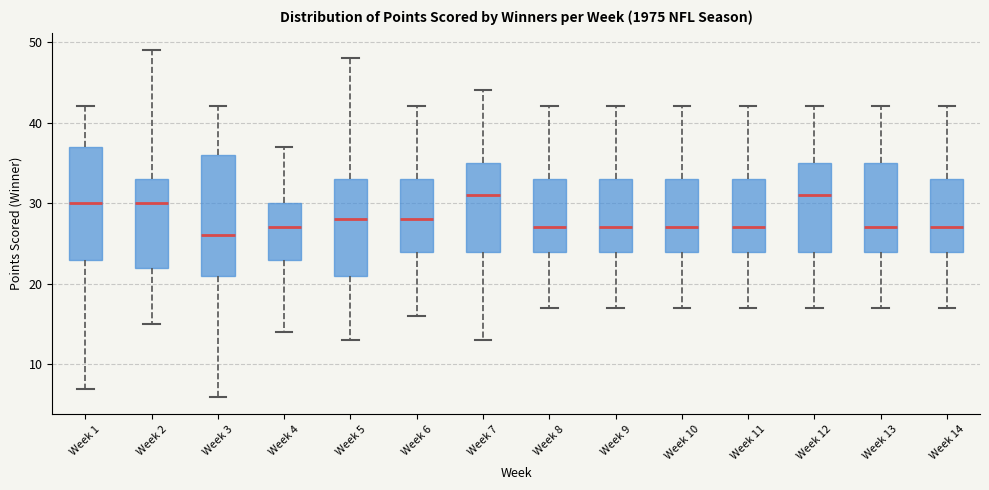

Where does the upper whisker of the box for Week 7 end on the y-axis? The values are not printed on the chart, so give them approximately, as read against the axis.

44